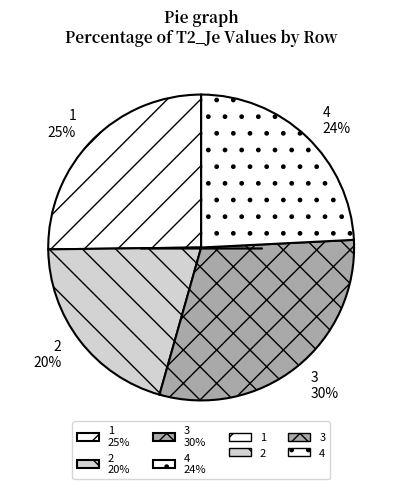

Is it true that 2 is 20% of the pie?

True